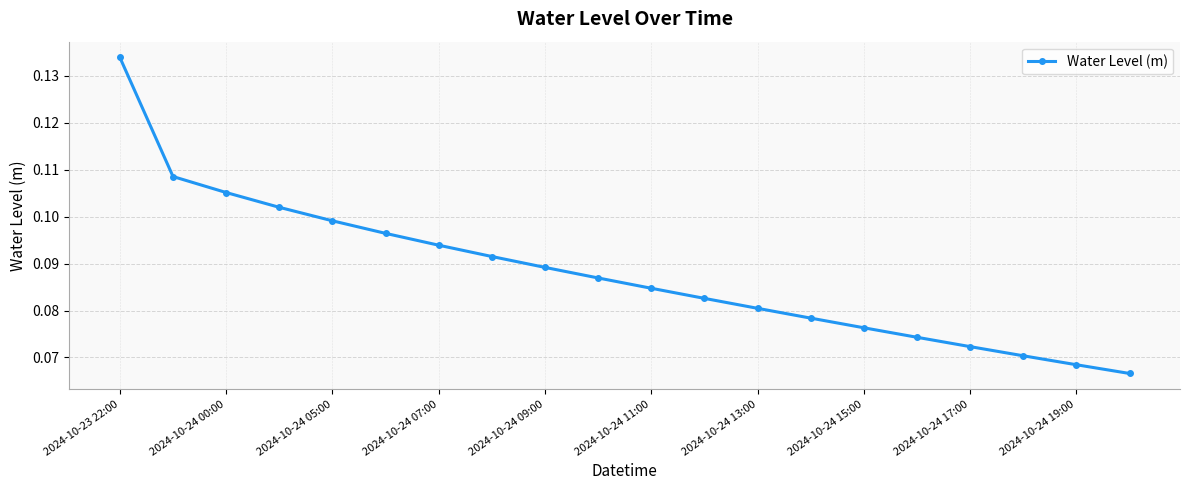

Count the values in the range 0 to 1.

20